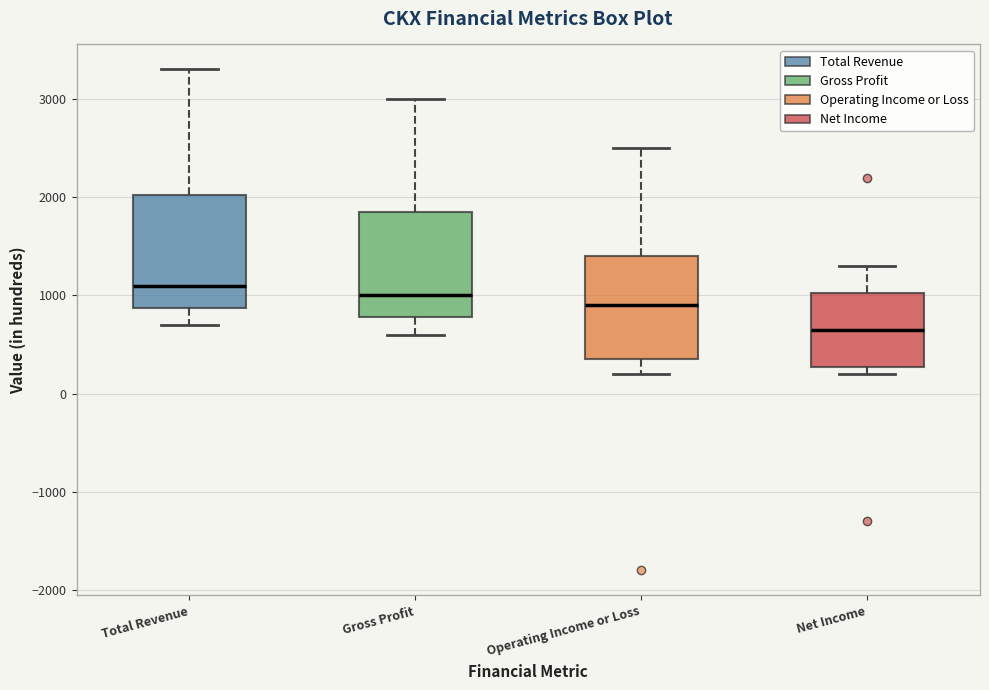

Reading left to right, transcribe this box plot: for each box, give where its median line is, the range the box spans, and where its two whiskers end, as read against the y-axis. The values are not printed on the chart, so give them approximately, as read against the axis.

Total Revenue: median 1100, box 900 to 2000, whiskers 700 to 3300
Gross Profit: median 1000, box 800 to 1900, whiskers 600 to 3000
Operating Income or Loss: median 900, box 400 to 1400, whiskers 200 to 2500
Net Income: median 700, box 300 to 1000, whiskers 200 to 1300